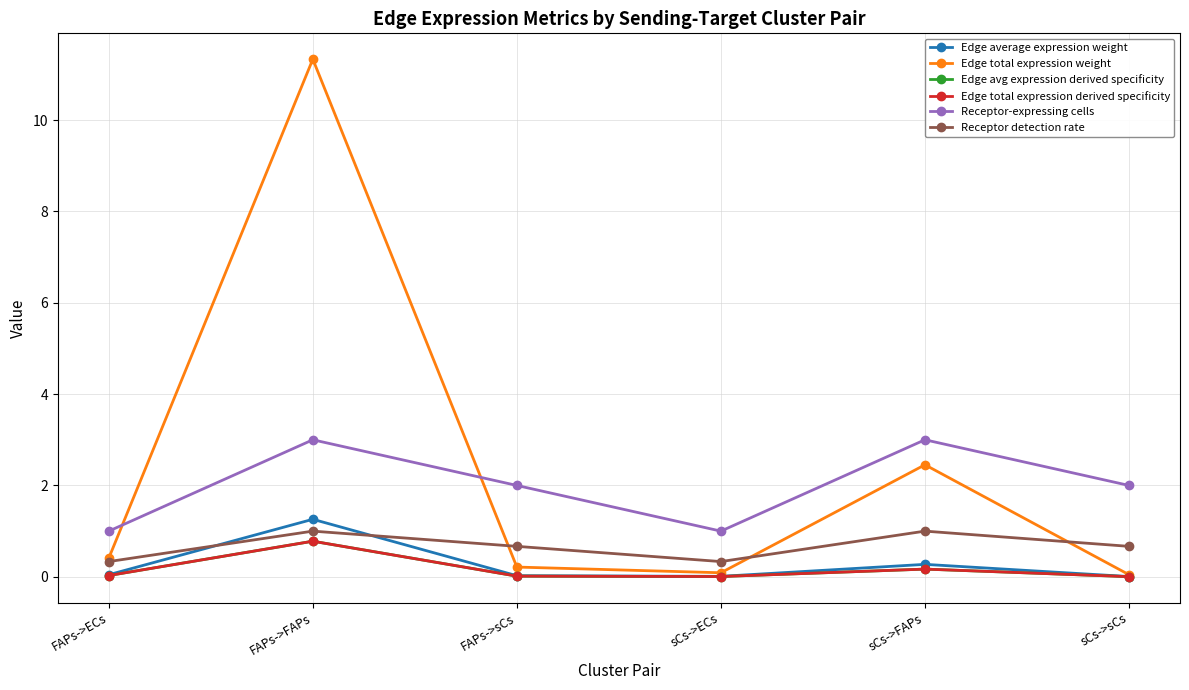

What is the difference between the highest and lowest values at sCs->FAPs?

2.8